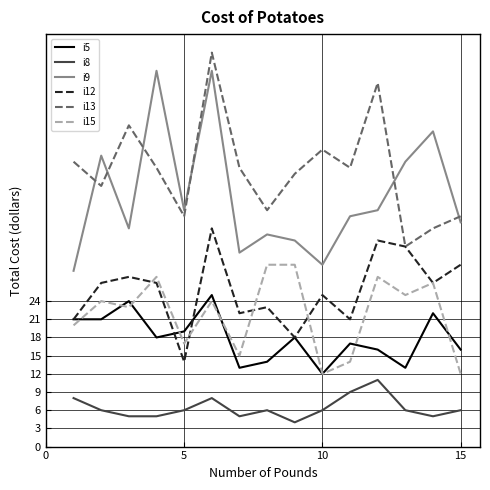

What are all the series names shown in the legend?

i5, i8, i9, i12, i13, i15